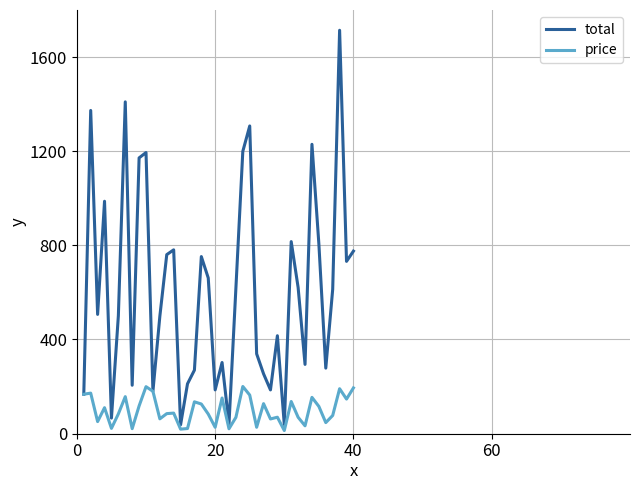

List the series in order of their overall mean, lowest first.

price, total